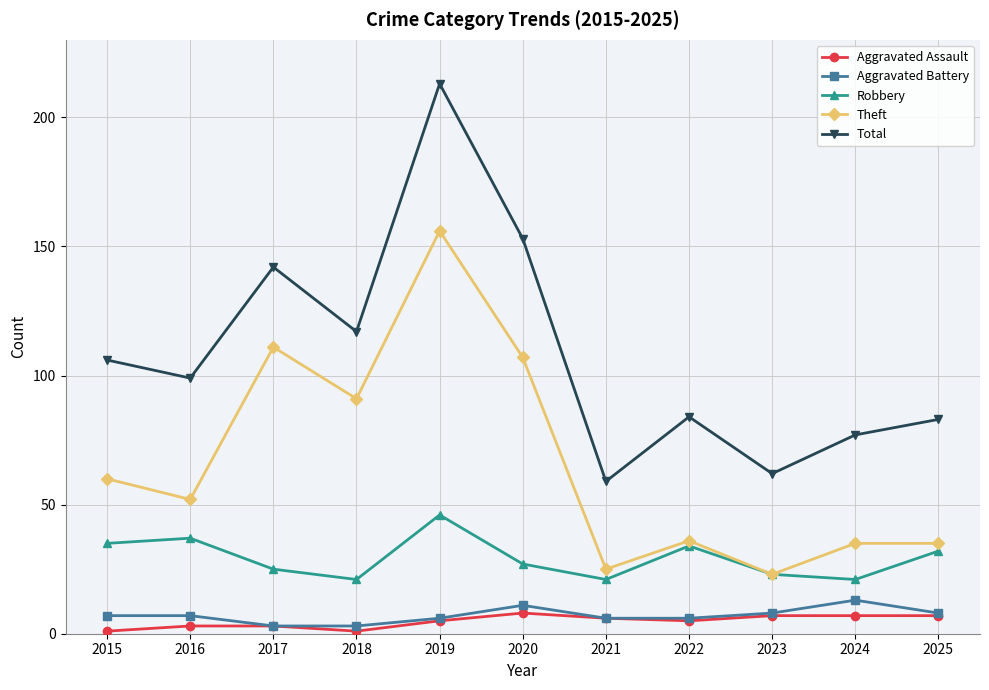

How many interior local valleys does the Theft series have?

4